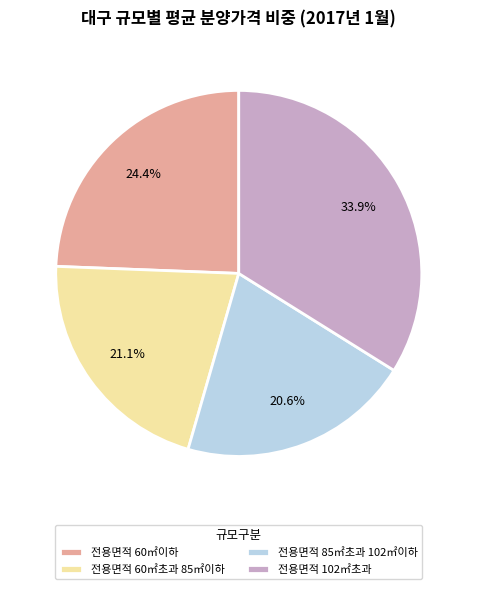

What is the smallest slice in the pie chart?

전용면적 85㎡초과 102㎡이하